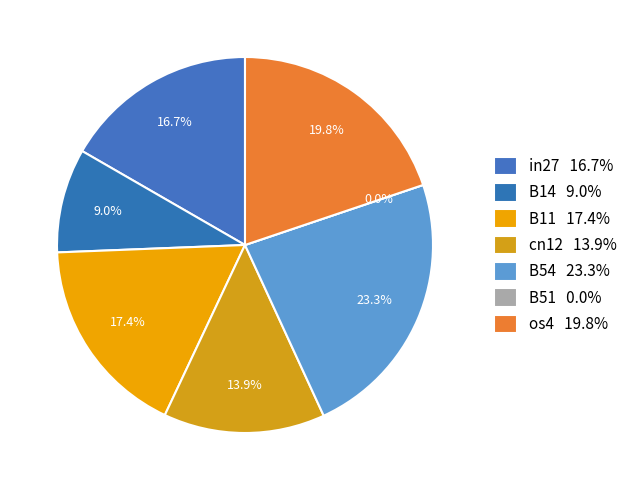

What percentage is NOT represented by B11?

82.6%